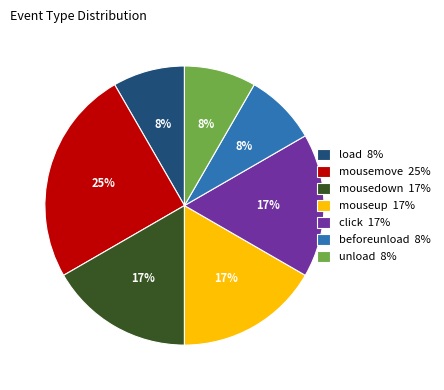

To the nearest percent, what percentage of the pie is click?

17%